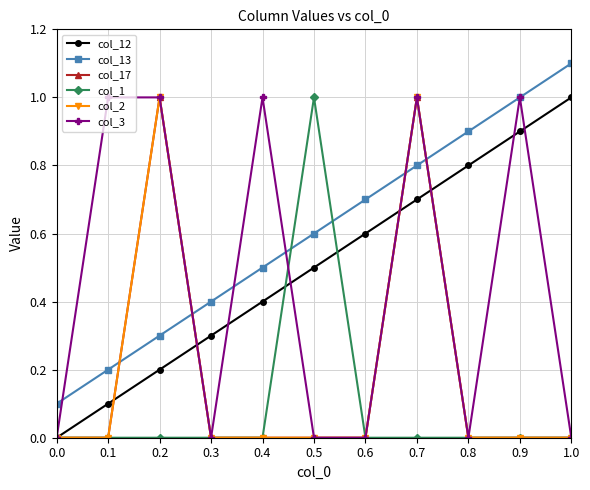

Reading left to right, list all the values displayed in this chart.

col_12: 0.0=0.0	0.1=0.1	0.2=0.2	0.3=0.3	0.4=0.4	0.5=0.5	0.6=0.6	0.7=0.7	0.8=0.8	0.9=0.9	1.0=1.0
col_13: 0.0=0.1	0.1=0.2	0.2=0.3	0.3=0.4	0.4=0.5	0.5=0.6	0.6=0.7	0.7=0.8	0.8=0.9	0.9=1.0	1.0=1.1
col_17: 0.0=0.0	0.1=0.0	0.2=1.0	0.3=0.0	0.4=0.0	0.5=0.0	0.6=0.0	0.7=1.0	0.8=0.0	0.9=0.0	1.0=0.0
col_1: 0.0=0.0	0.1=0.0	0.2=0.0	0.3=0.0	0.4=0.0	0.5=1.0	0.6=0.0	0.7=0.0	0.8=0.0	0.9=0.0	1.0=0.0
col_2: 0.0=0.0	0.1=0.0	0.2=1.0	0.3=0.0	0.4=0.0	0.5=0.0	0.6=0.0	0.7=1.0	0.8=0.0	0.9=0.0	1.0=0.0
col_3: 0.0=0.0	0.1=1.0	0.2=1.0	0.3=0.0	0.4=1.0	0.5=0.0	0.6=0.0	0.7=1.0	0.8=0.0	0.9=1.0	1.0=0.0